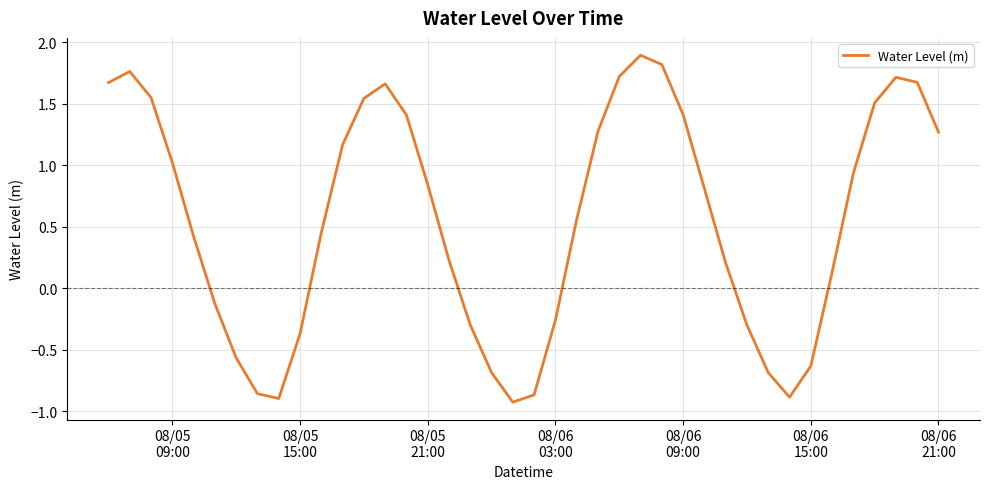

What is the maximum value shown in the chart?

1.9